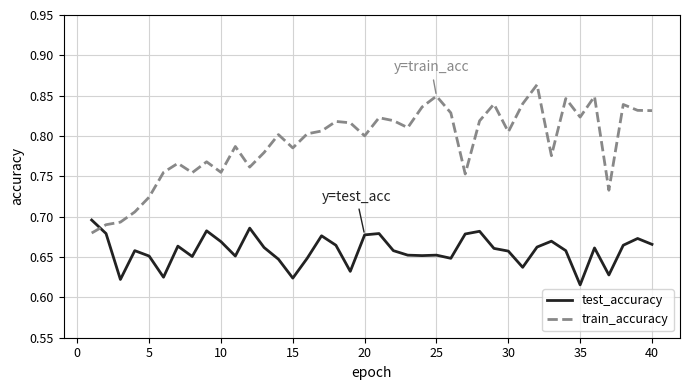

Which series ends up on top after the final intersection of train_accuracy and test_accuracy?

train_accuracy